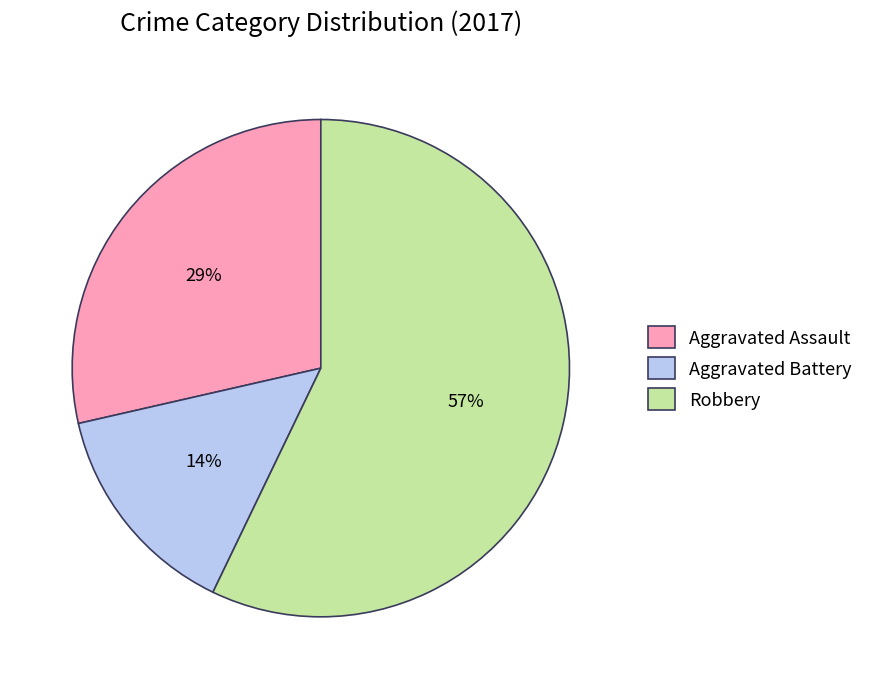

Between Aggravated Assault and Robbery, which is larger?

Robbery